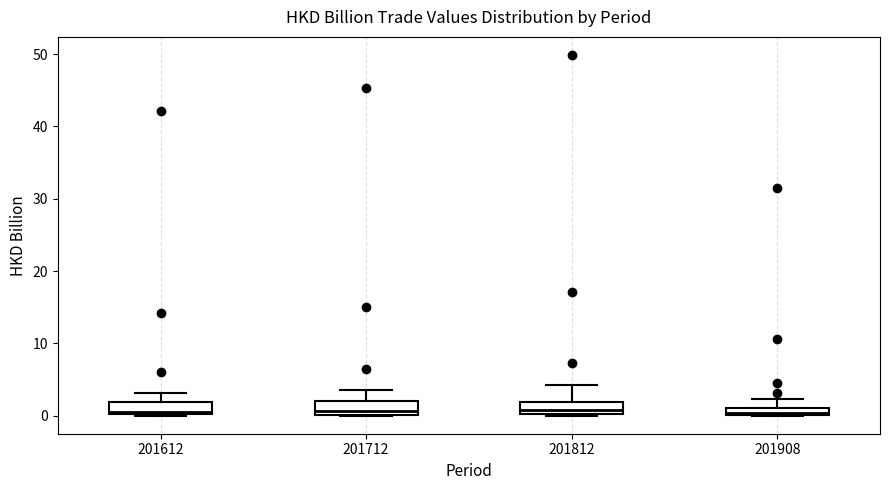

Where is the lower edge of the box at x = 201908 on the y-axis? The values are not printed on the chart, so give them approximately, as read against the axis.

0